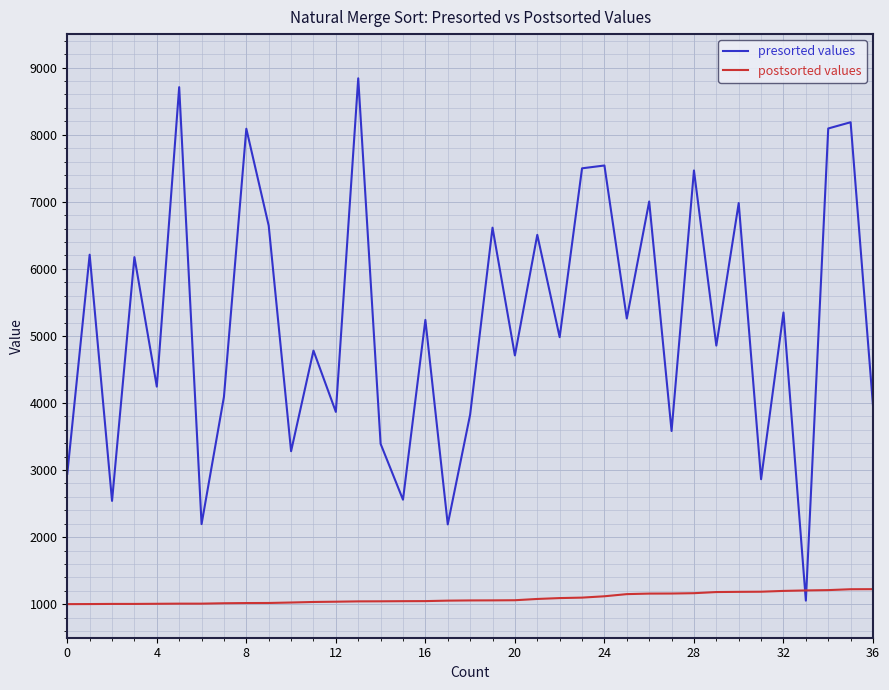

Which series has the largest range (max minus min)?

presorted values